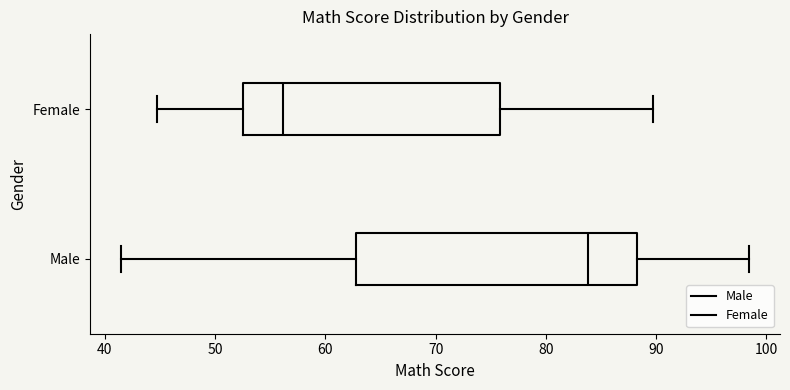

Reading bottom to top, read every box against the x-axis: the position of its median line, the range the box covers, and the ends of its whiskers. The values are not printed on the chart, so give them approximately, as read against the axis.

Male: median 84, box 63 to 88, whiskers 42 to 98
Female: median 56, box 53 to 76, whiskers 45 to 90